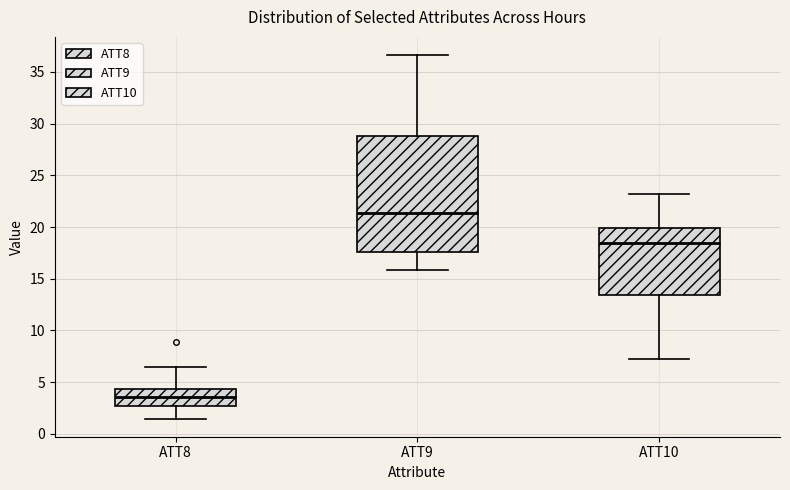

Where is the lower edge of the box for ATT10 on the y-axis? The values are not printed on the chart, so give them approximately, as read against the axis.

13.5